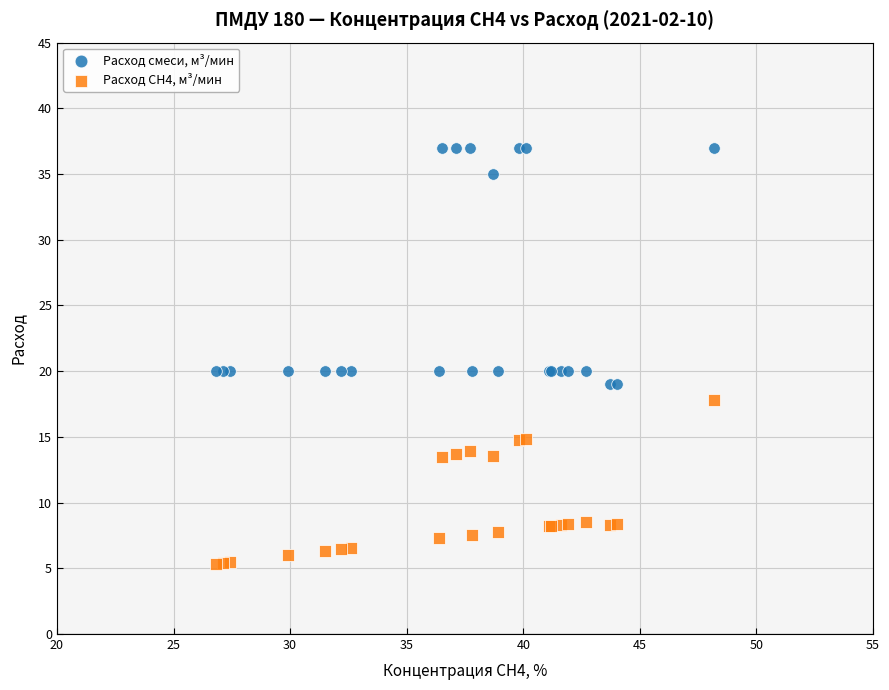

Which series reaches the maximum Y coordinate?

Расход смеси, м³/мин